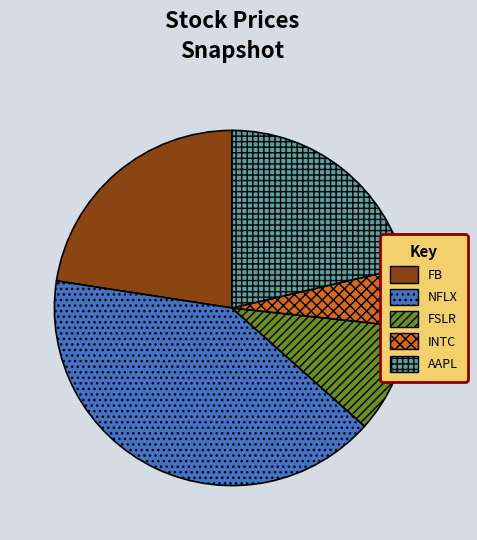

Is it true that NFLX is 41% of the pie?

True